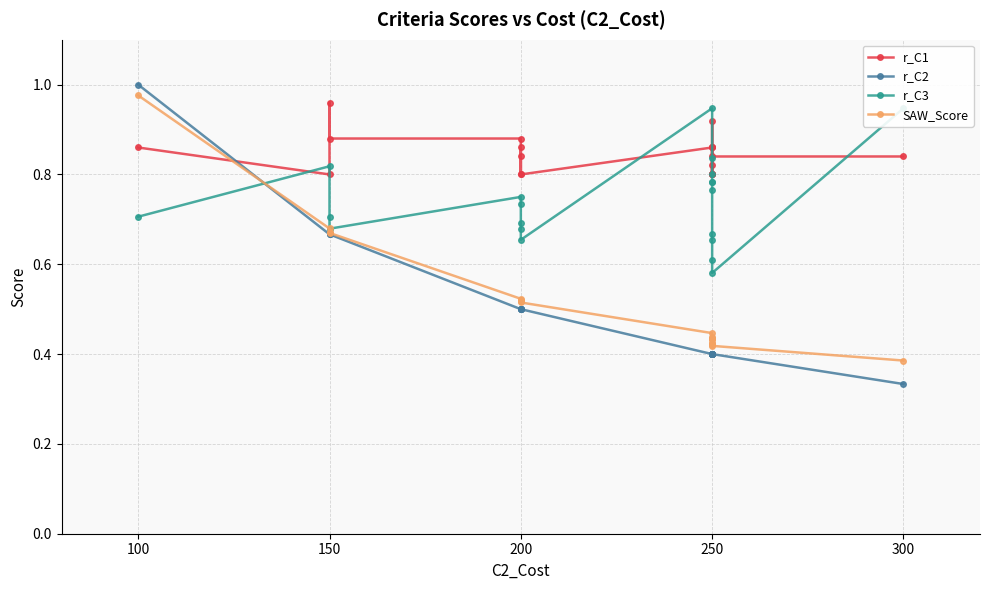

What is the maximum value for r_C2?

1.0